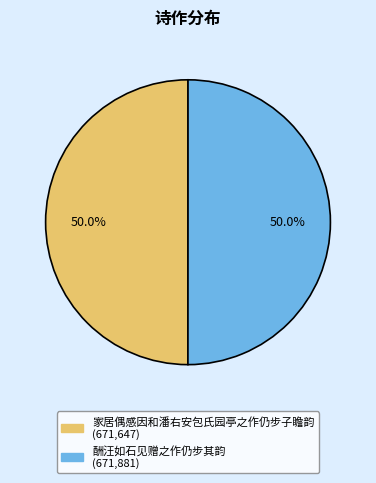

What percentage is the 酬汪如石见赠之作仍步其韵 slice, to the nearest percent?

50%